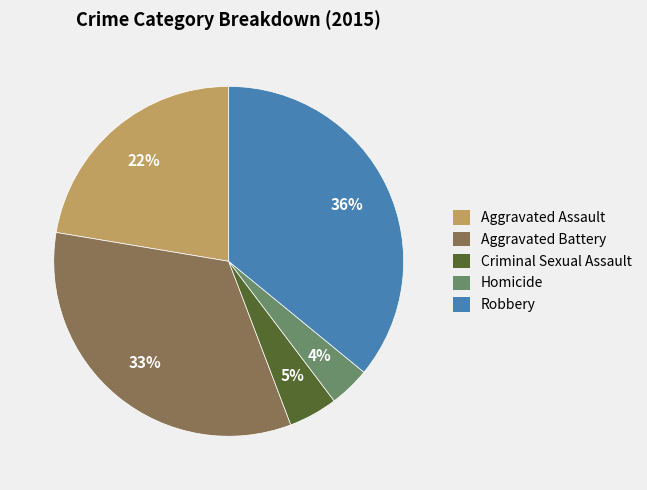

Combined, do Homicide and Criminal Sexual Assault account for over 50%?

No